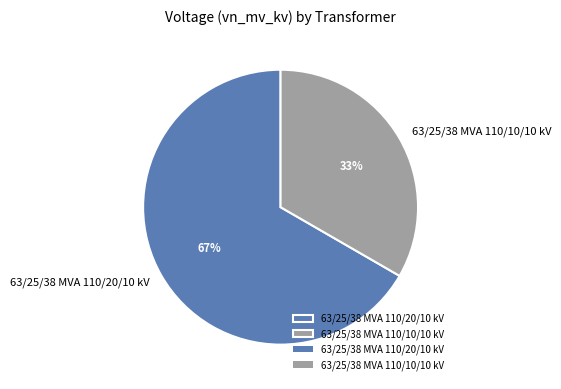

True or false: 63/25/38 MVA 110/10/10 kV accounts for 33% of the total.

True